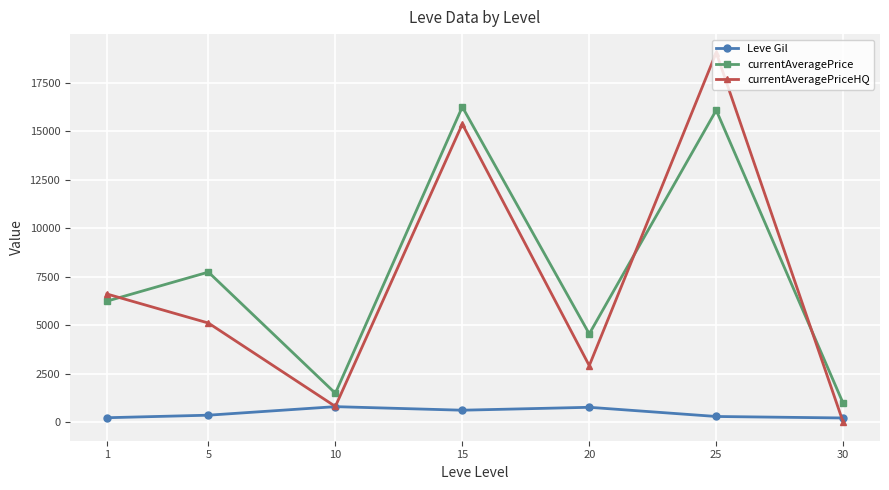

What is the value of the currentAveragePriceHQ point at the 5th from the left?

2917.5